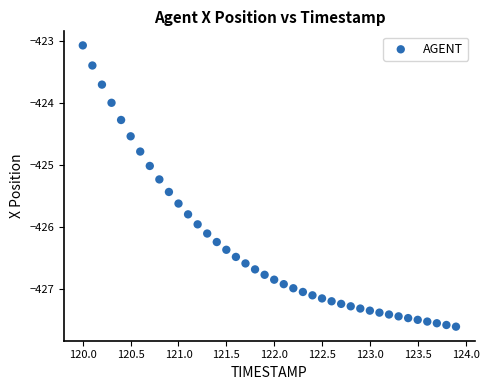

What is the range of Y values (max minus min)?

4.5